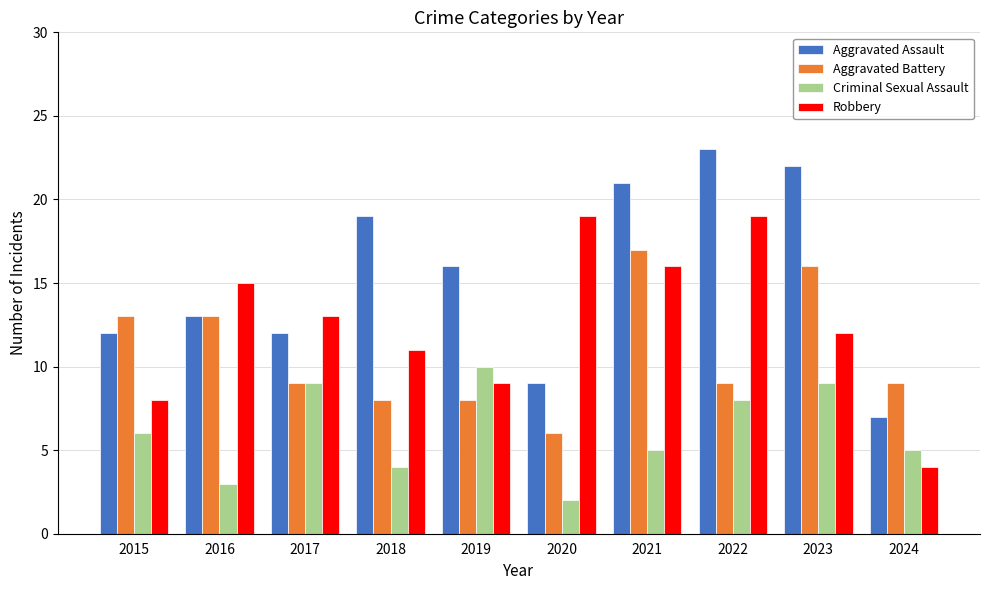

What is the average value of the Robbery series?

13